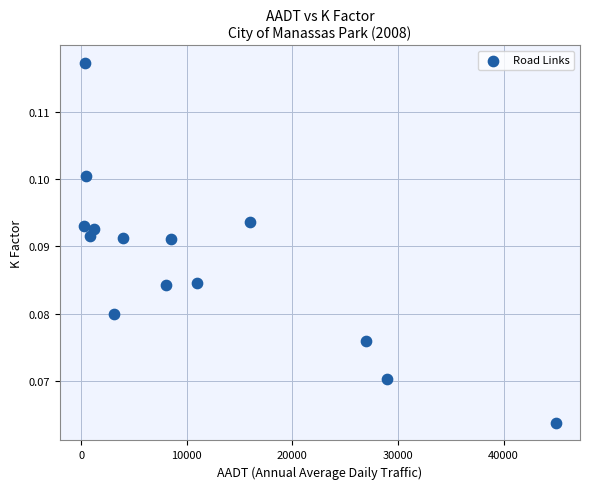

What is the range of X values (max minus min)?

44770.0